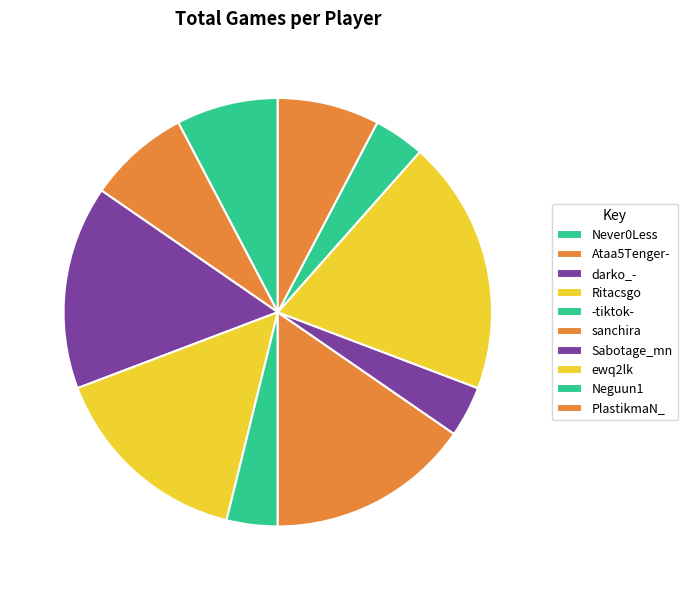

How many slices are in this pie chart?

10